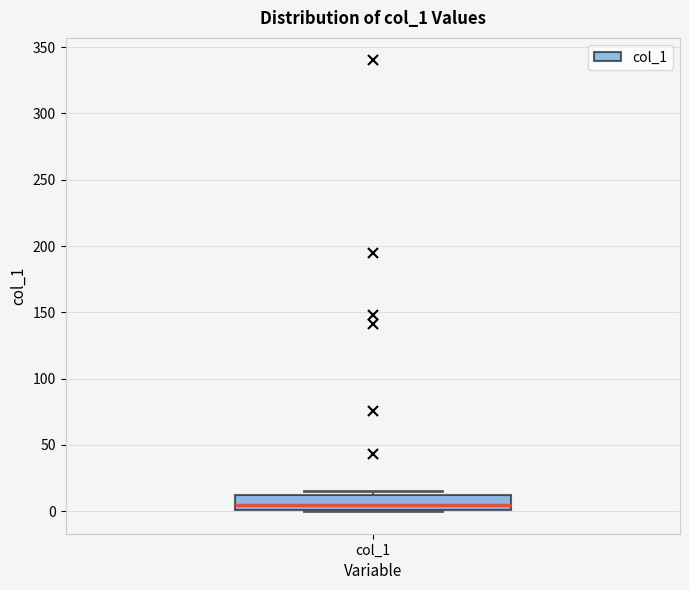

Transcribe this box plot: give where the median line is, the range the box spans, and where the two whiskers end, as read against the y-axis. The values are not printed on the chart, so give them approximately, as read against the axis.

median 5, box 0 to 10, whiskers 0 to 15